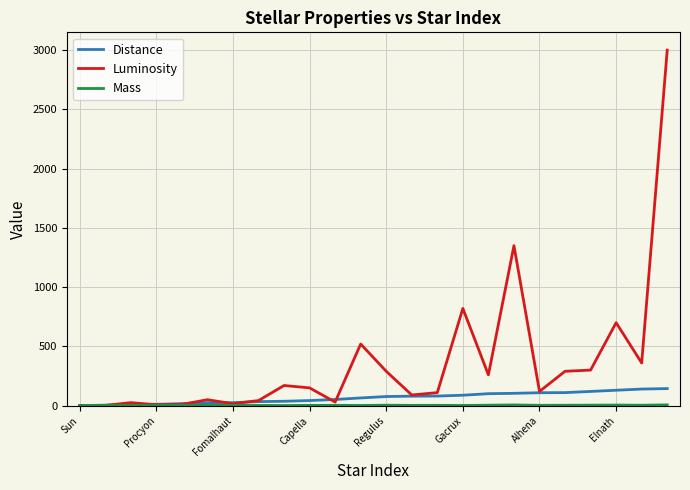

Which series has the widest spread of values?

Luminosity